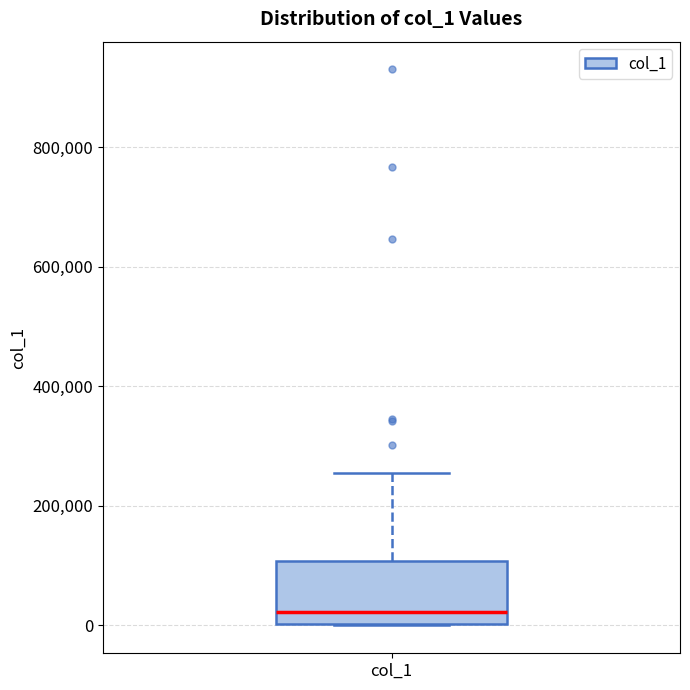

Transcribe this box plot: give where the median line is, the range the box spans, and where the two whiskers end, as read against the y-axis. The values are not printed on the chart, so give them approximately, as read against the axis.

median 20000, box 0 to 100000, whiskers 0 to 260000